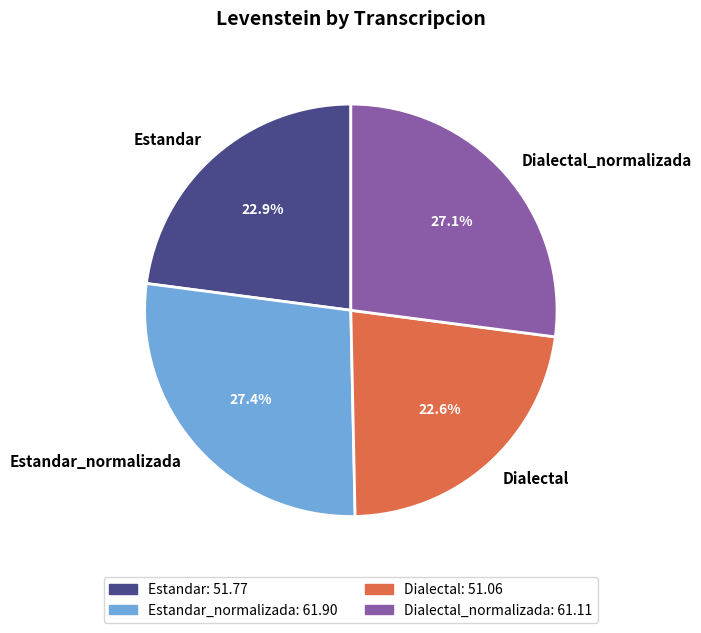

What portion of the pie excludes Dialectal?

77.4%